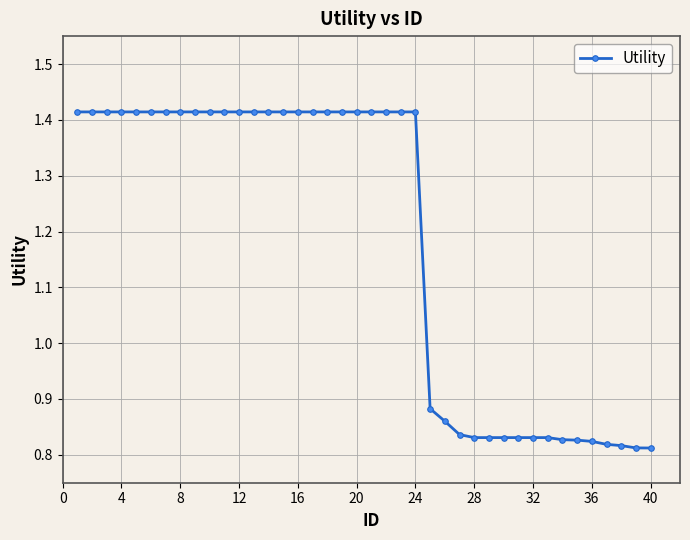

What is the difference between the maximum and second lowest values?

0.6